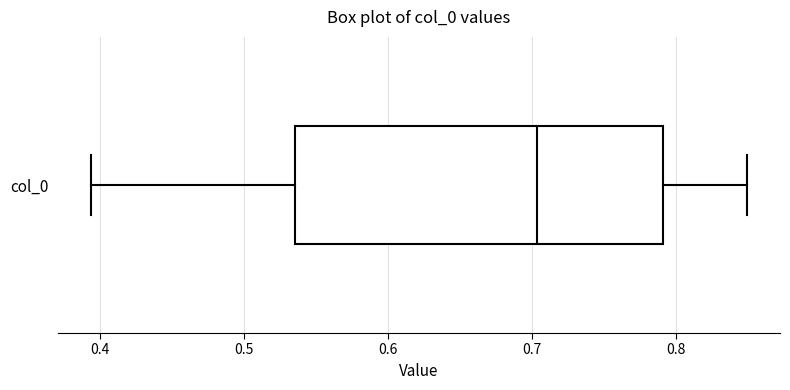

Where does the left whisker of the box for col_0 end on the x-axis? The values are not printed on the chart, so give them approximately, as read against the axis.

0.39